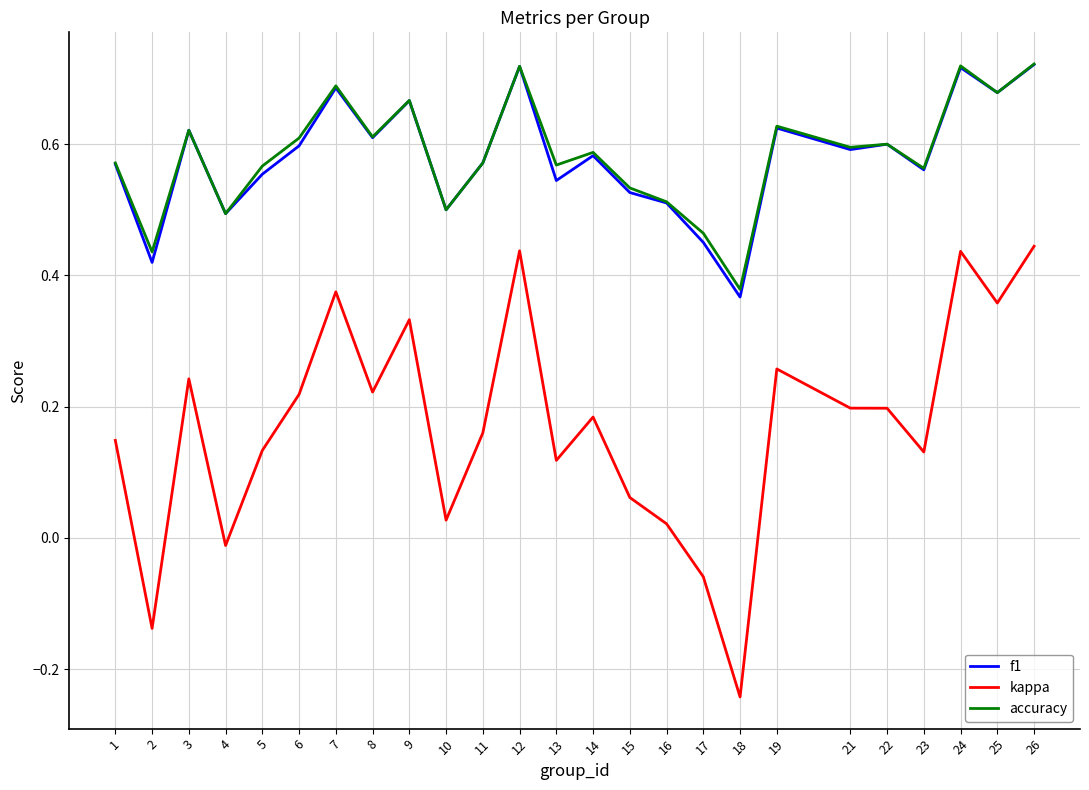

At how many categories does at least one series exceed 0?

25